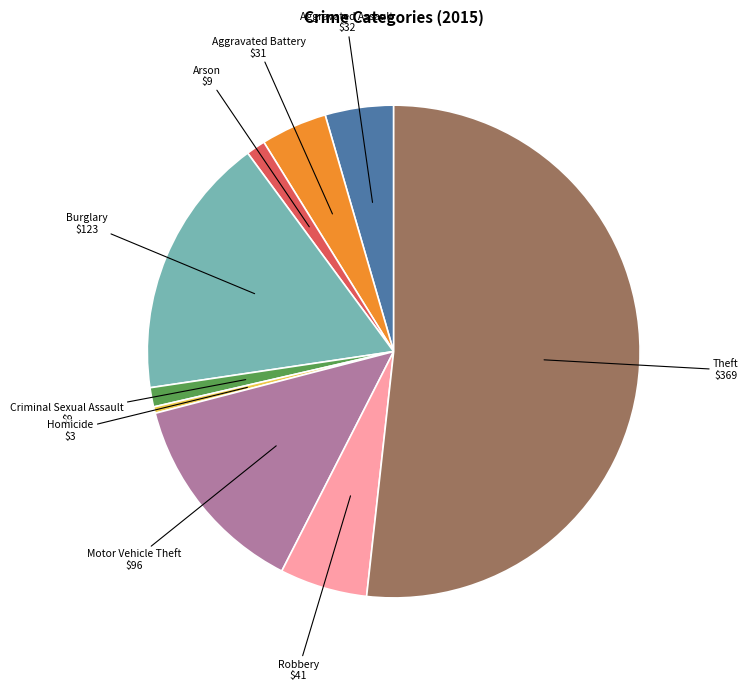

Is there a majority slice in this chart?

Yes